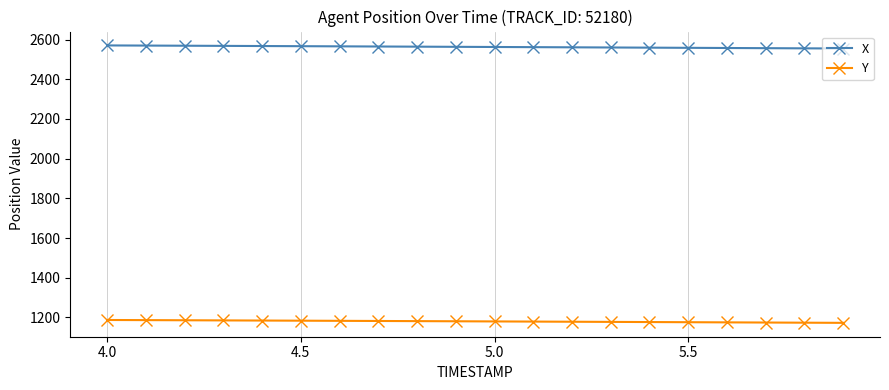

List the series in order of their overall mean, lowest first.

Y, X